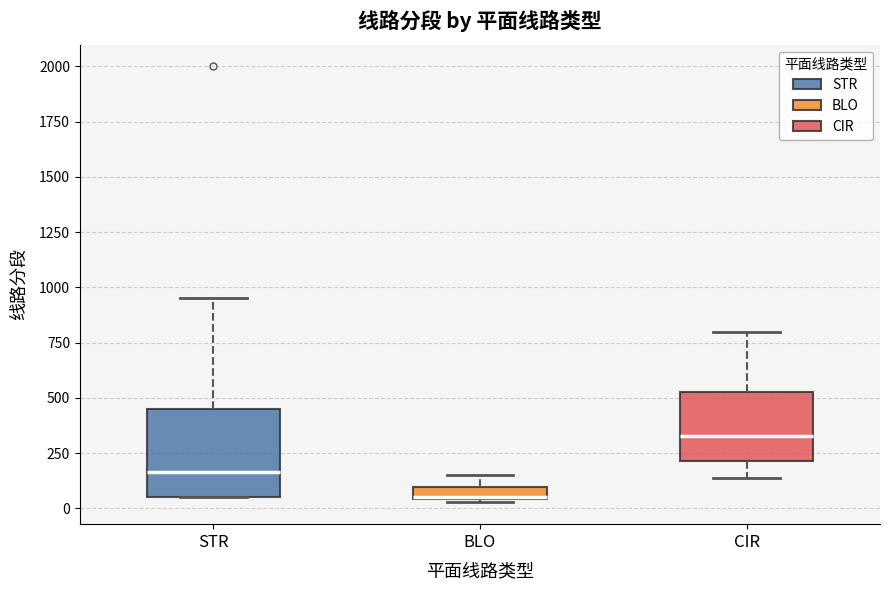

Where does the median line of the box for STR sit on the y-axis? The values are not printed on the chart, so give them approximately, as read against the axis.

150